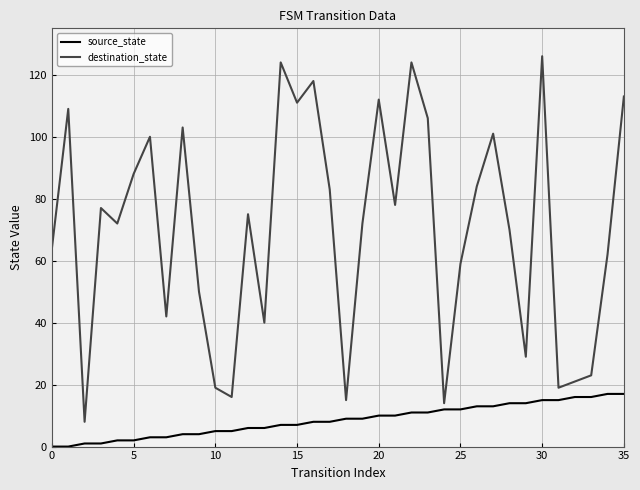

Which series has the largest total across all categories?

destination_state